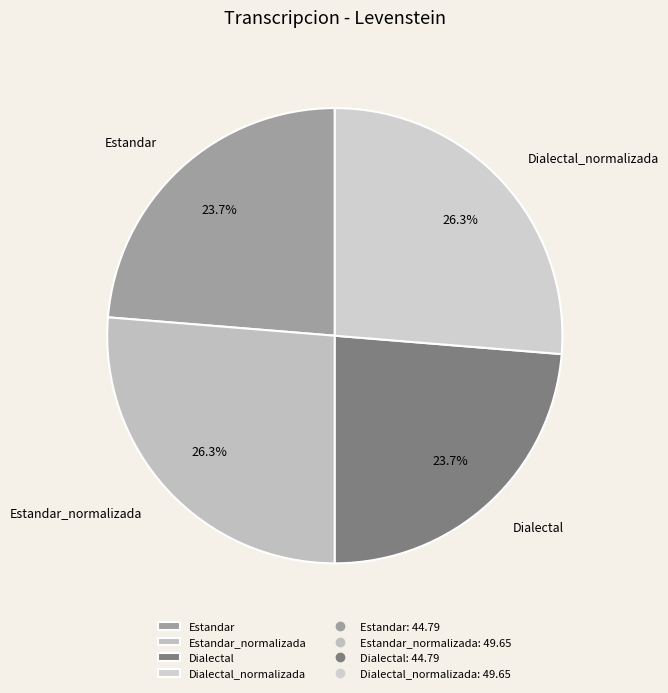

Is there a majority slice in this chart?

No